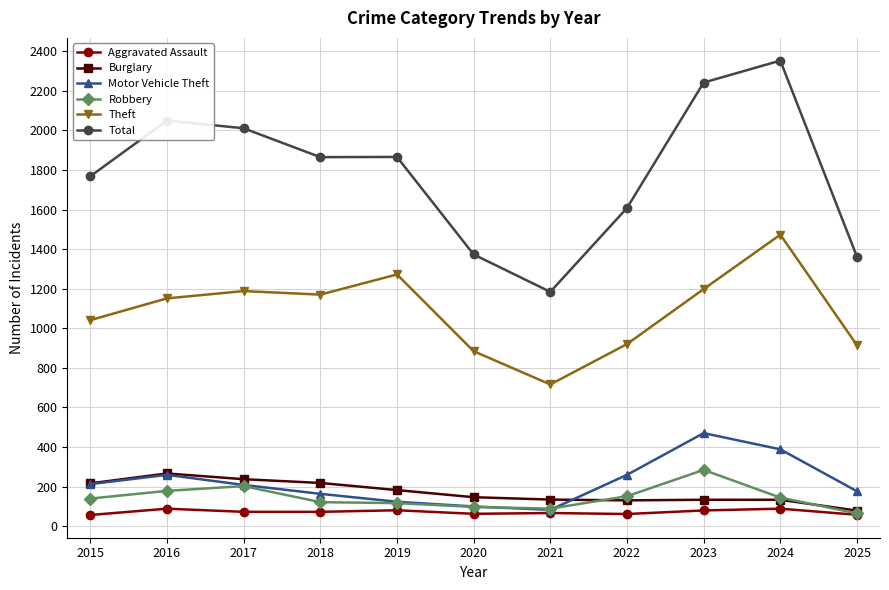

What is the value of the Robbery point at the 4th from the left?

121